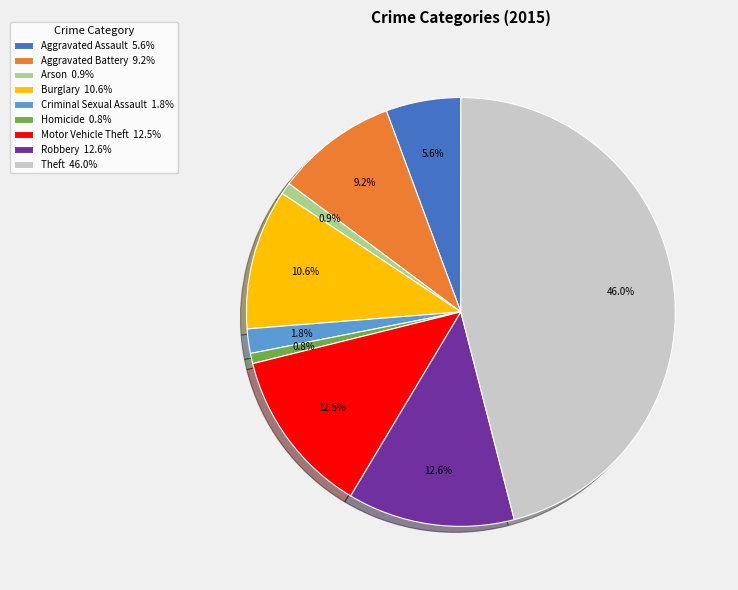

How many slices are in this pie chart?

9